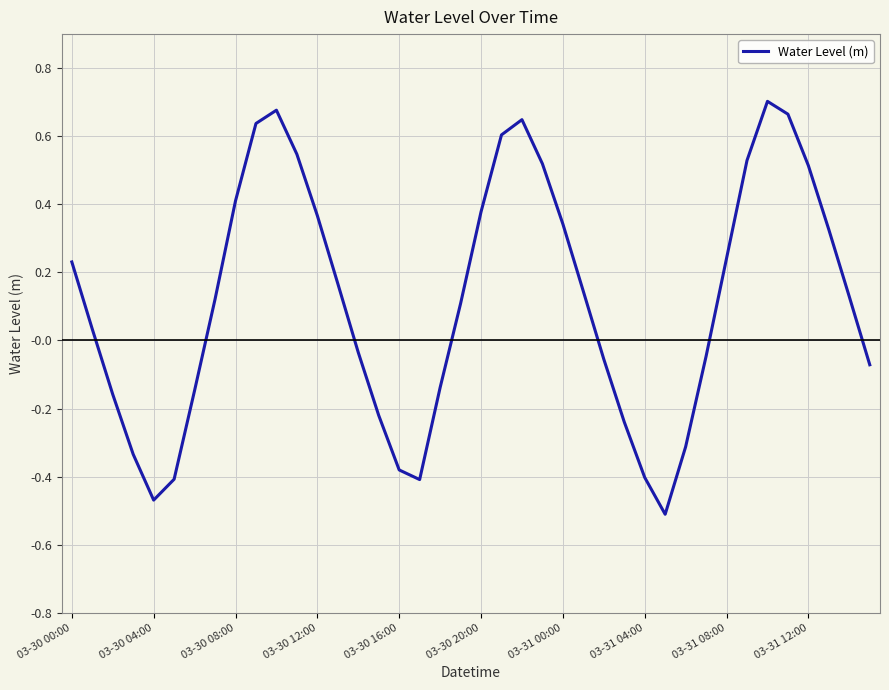

At which label does the data first exceed 0?

03-30 00:00